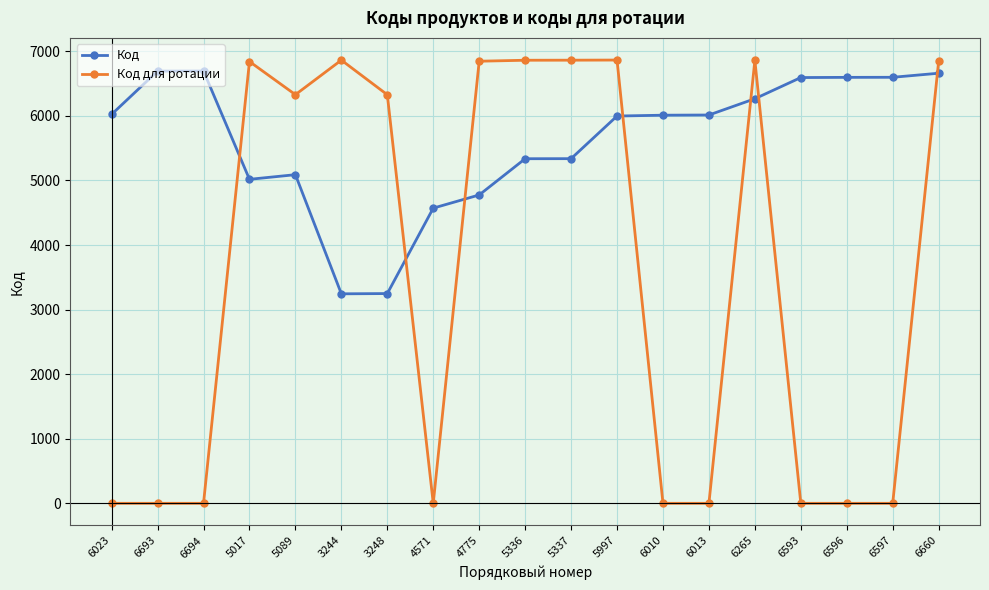

Rank the series by their maximum value, from lowest to highest.

Код, Код для ротации